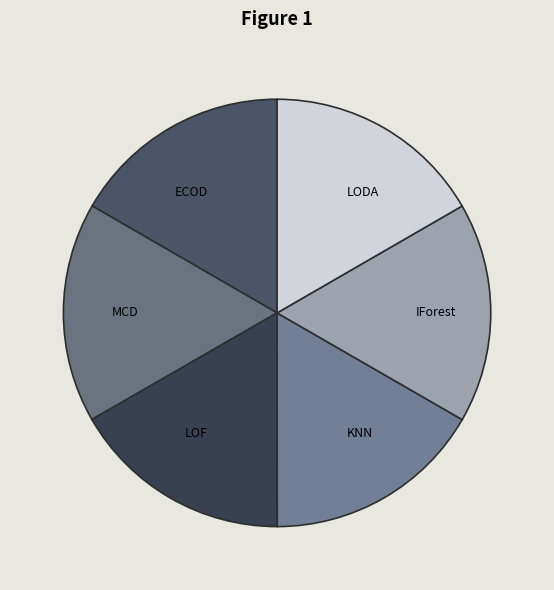

The KNN slice represents 17% of the pie. True or false?

True